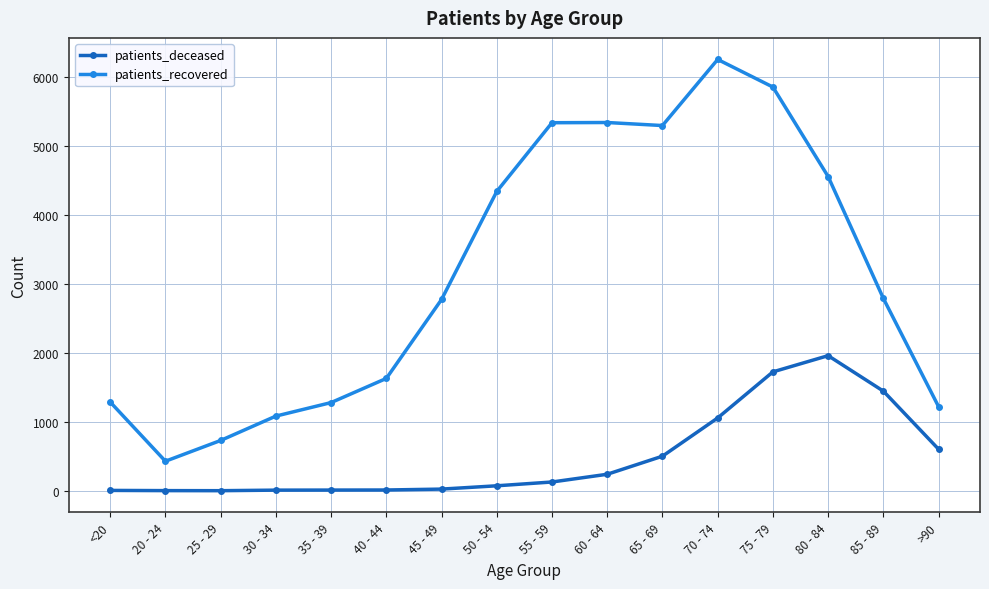

Which series has the widest spread of values?

patients_recovered